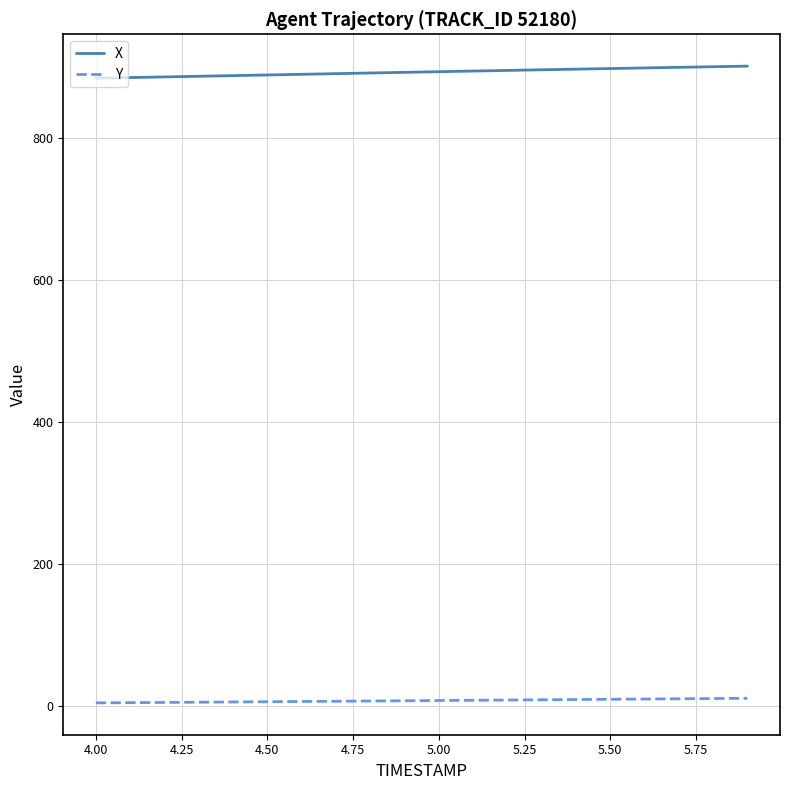

Which series has the largest total across all categories?

X